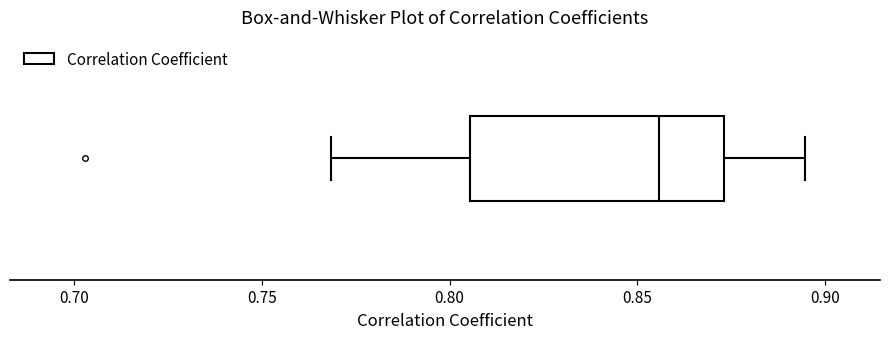

Transcribe this box plot: give where the median line is, the range the box spans, and where the two whiskers end, as read against the x-axis. The values are not printed on the chart, so give them approximately, as read against the axis.

median 0.855, box 0.805 to 0.875, whiskers 0.770 to 0.895